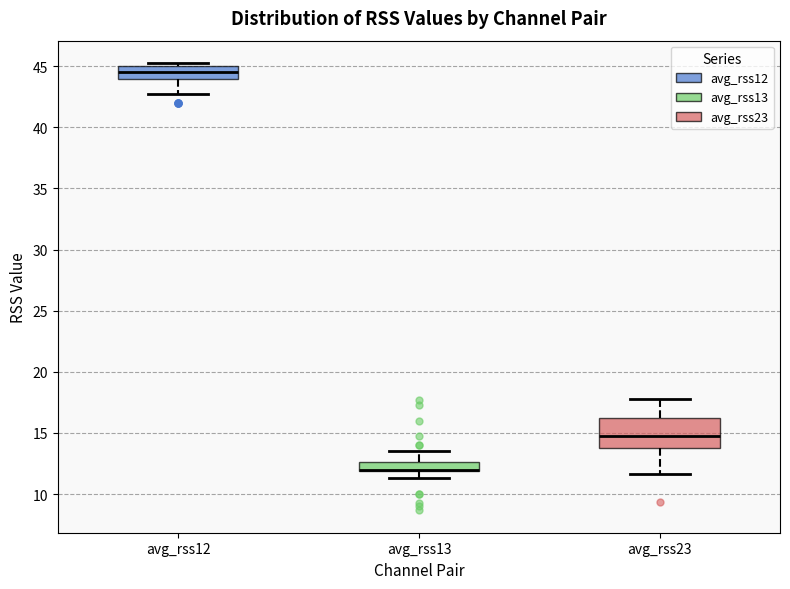

Where does the lower whisker of the box for avg_rss13 end on the y-axis? The values are not printed on the chart, so give them approximately, as read against the axis.

11.5